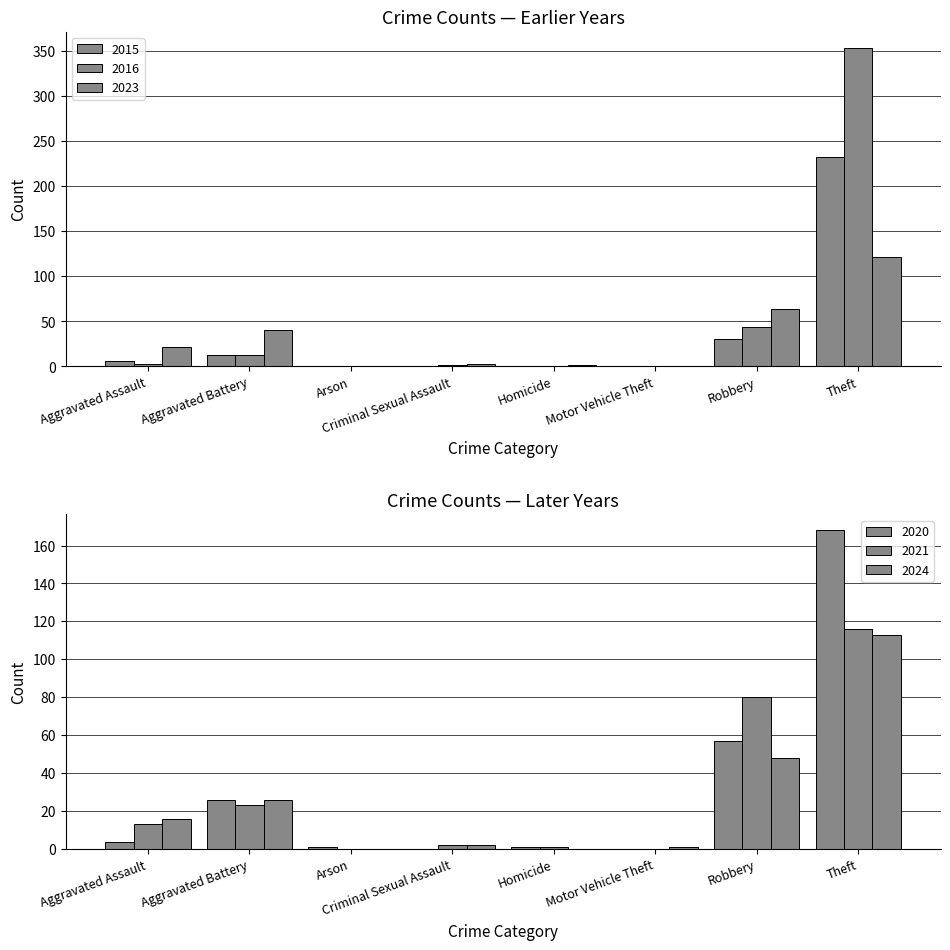

At which label does 2016 first exceed 3?

Aggravated Battery